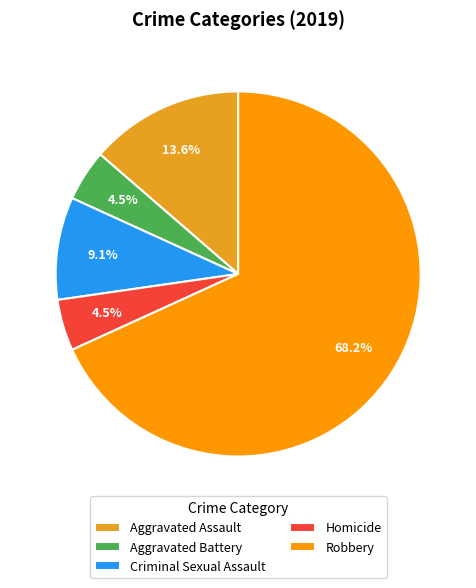

Which slice is the largest?

Robbery